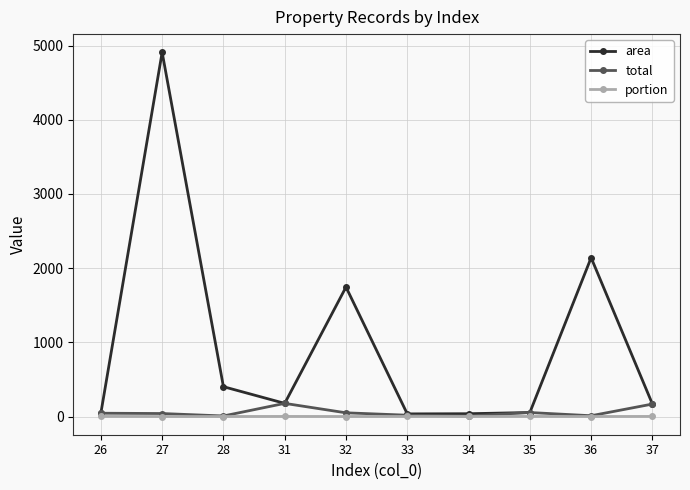

What is the maximum value for area?

4908.9